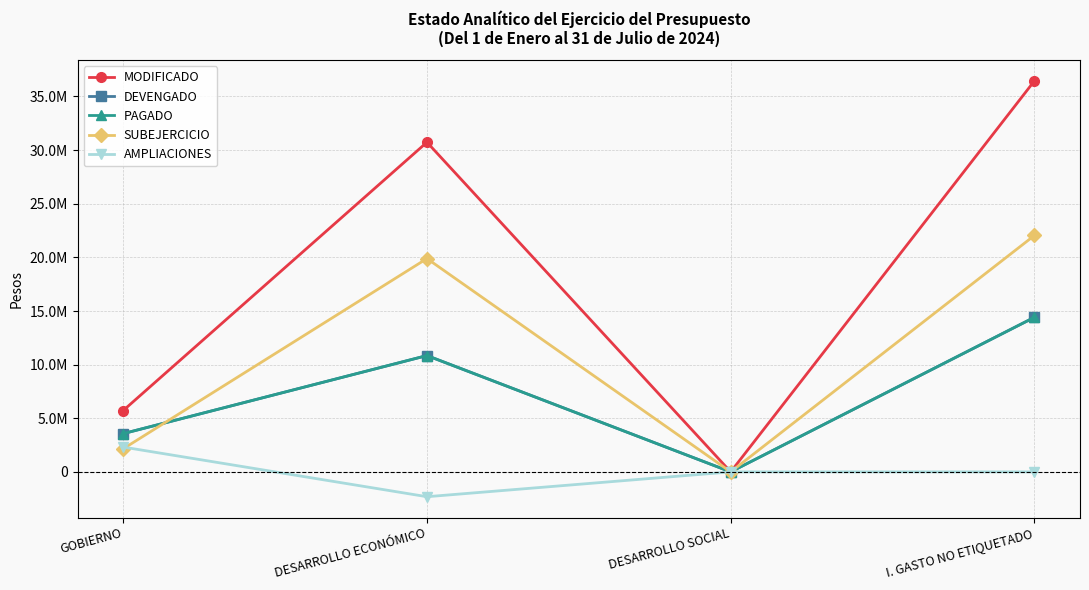

Does the chart have visible grid lines?

Yes